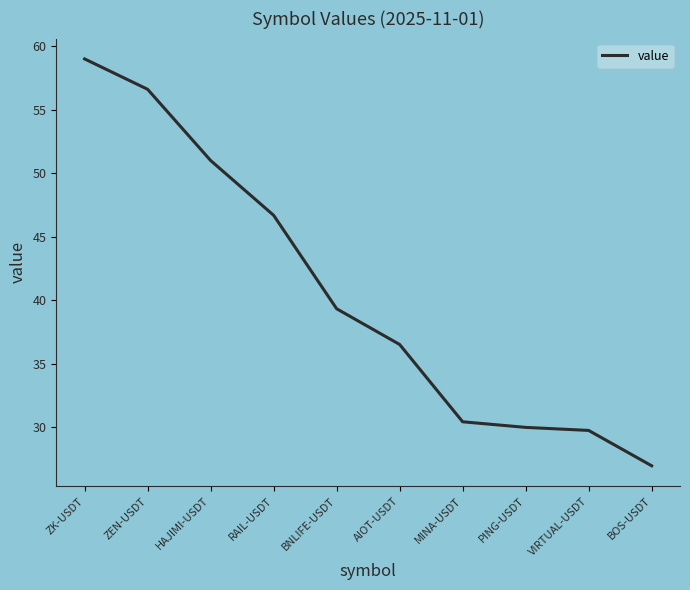

Reading left to right, list all the values displayed in this chart.

59.0	56.6	51.0	46.7	39.3	36.5	30.4	30.0	29.8	27.0